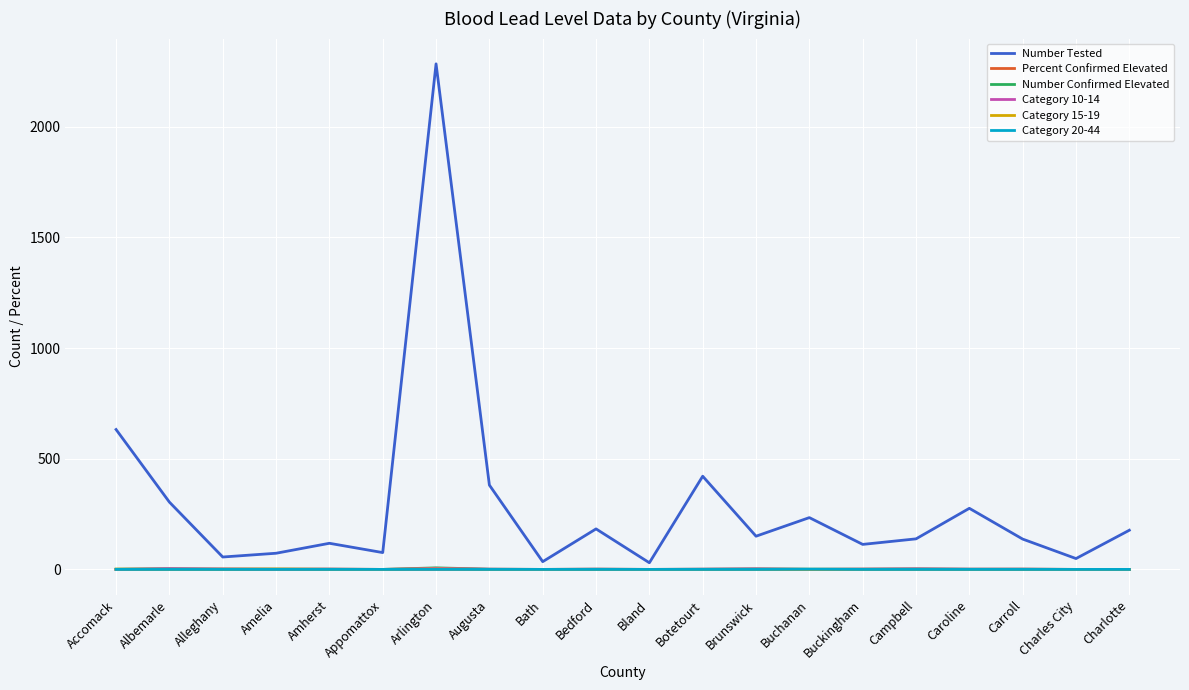

What is the greatest value displayed?

2284.0